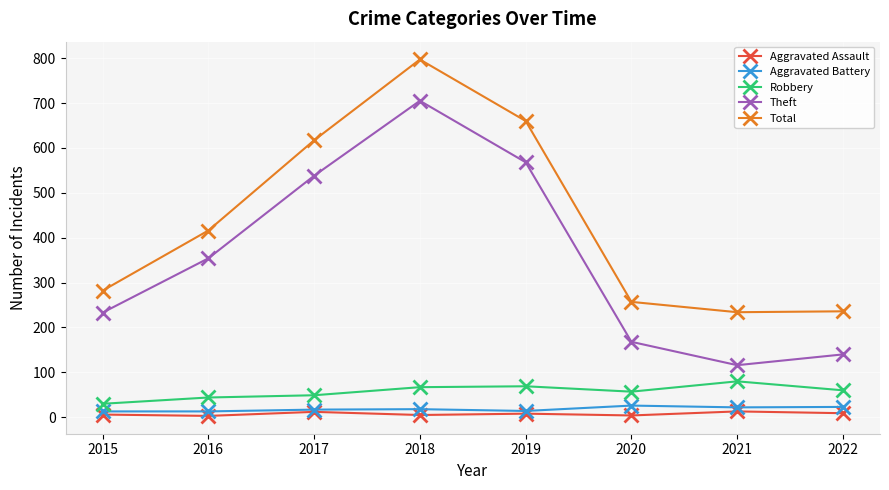

List the series in order of their peak value, highest first.

Total, Theft, Robbery, Aggravated Battery, Aggravated Assault